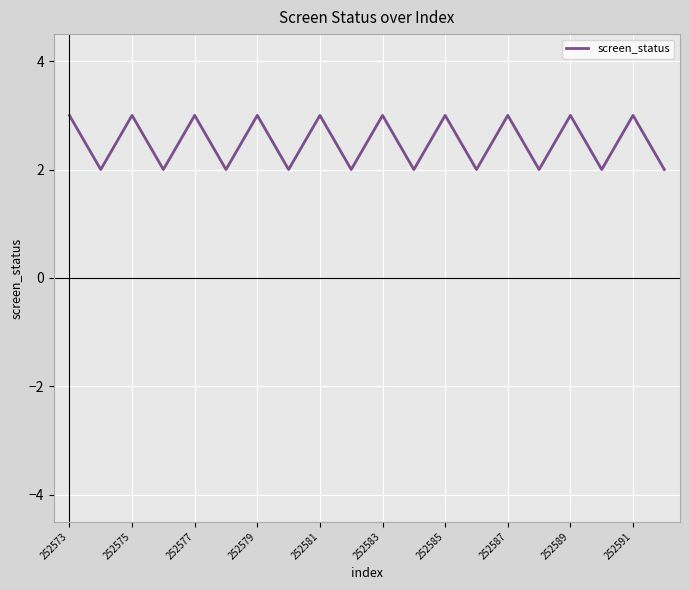

What is the minimum value shown in the chart?

2